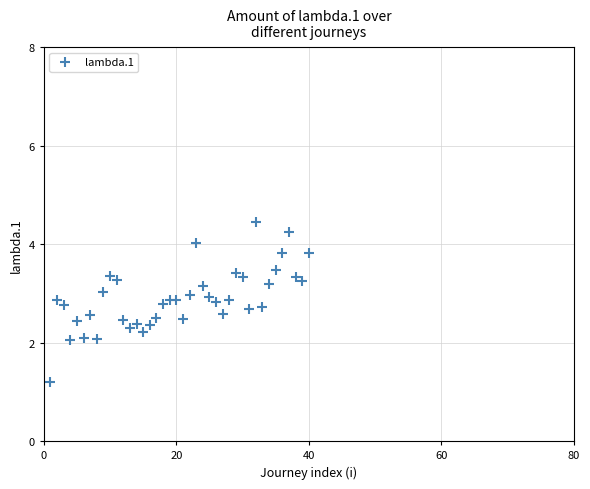

What is the range of X values (max minus min)?

39.0